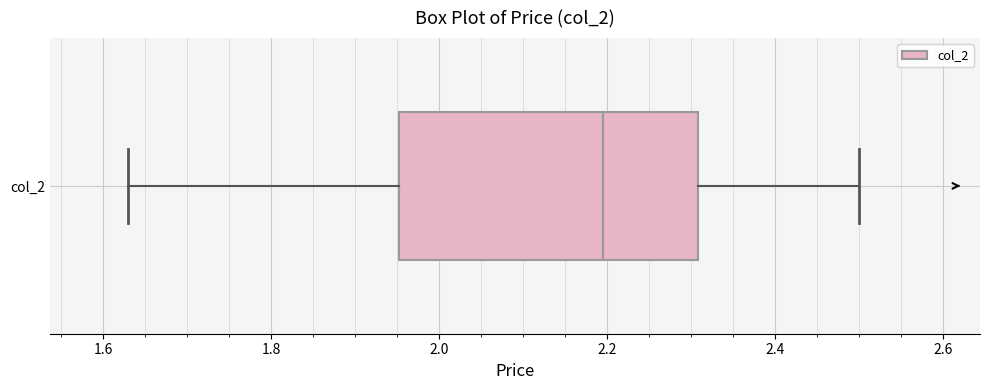

Read this box plot against the x-axis: the position of the median line, the range covered by the box, and the ends of both whiskers. The values are not printed on the chart, so give them approximately, as read against the axis.

median 2.20, box 1.96 to 2.30, whiskers 1.64 to 2.50